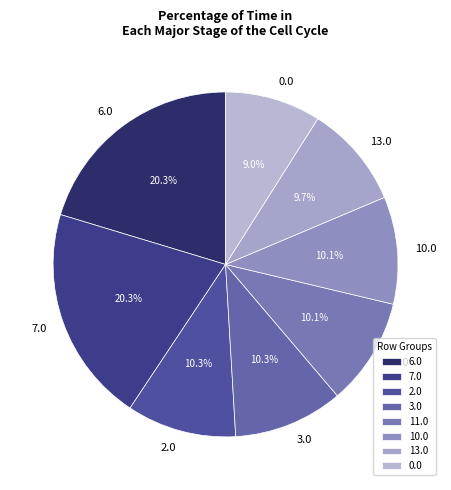

Which slice is the smallest?

0.0